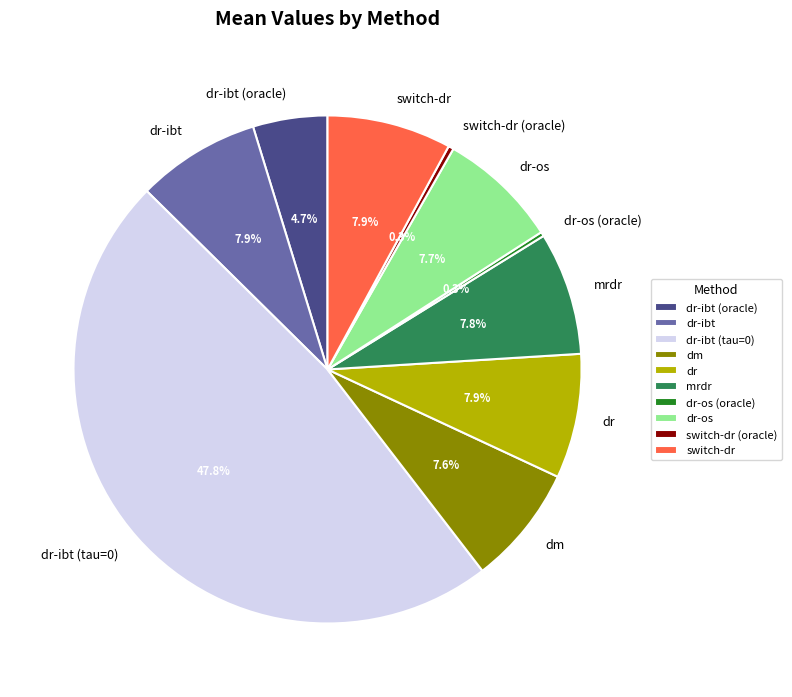

What percentage is the dr-ibt (oracle) slice, to the nearest percent?

5%